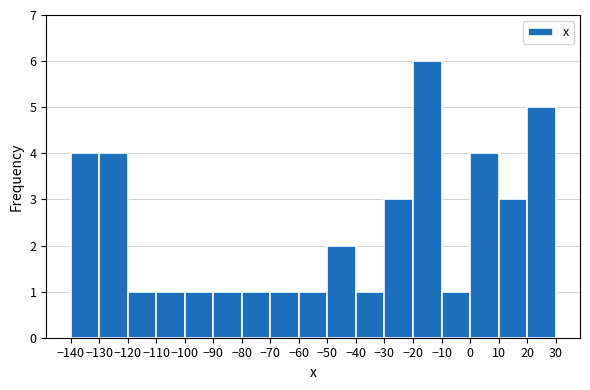

Which range on the x-axis has the tallest bar?

-20 to -10